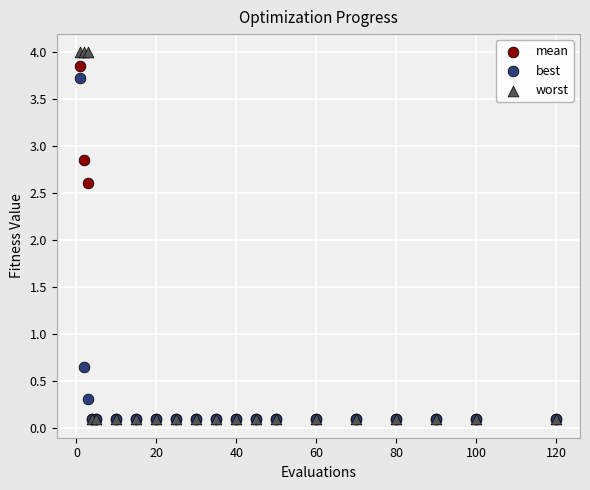

What are all the series names shown in the legend?

mean, best, worst